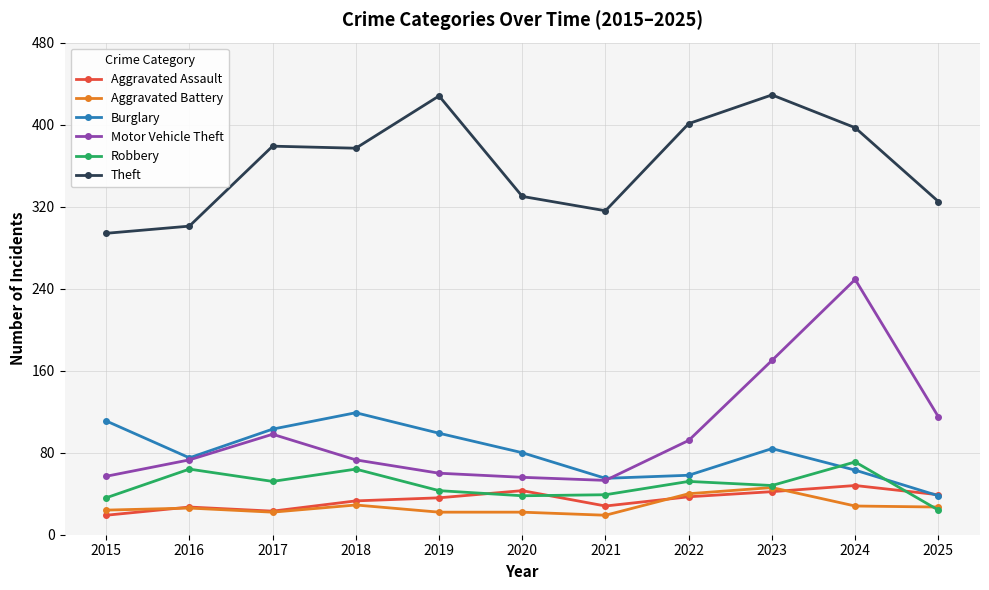

The value of Aggravated Assault at 2020 is 43. True or false?

True